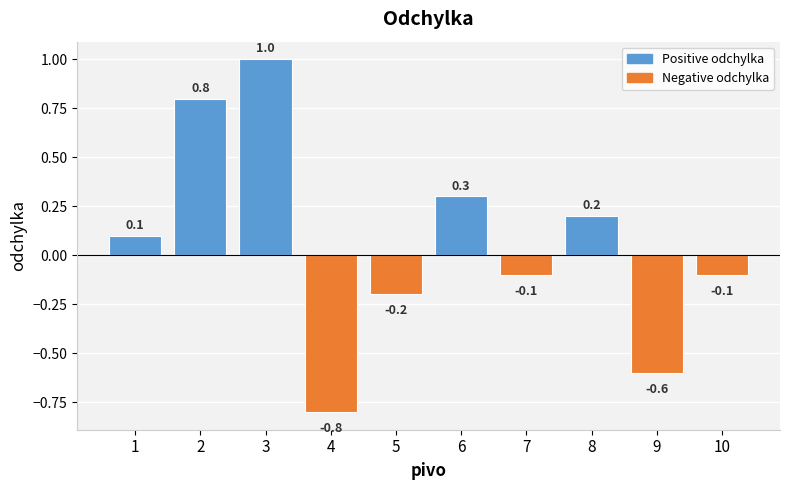

The chart shows a value of -1.1 at 9. True or false?

False